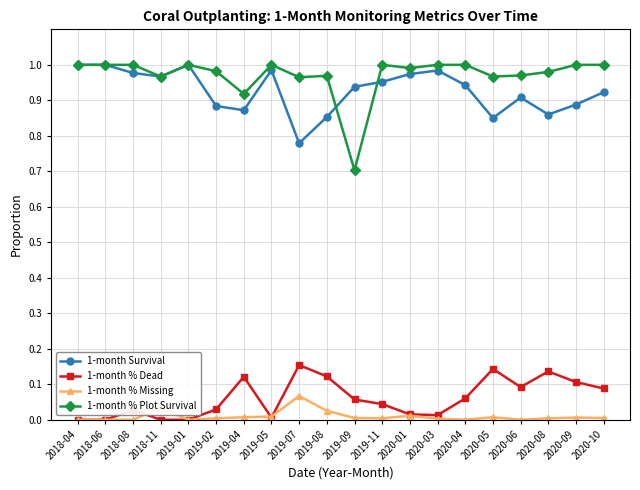

Which series has the widest spread of values?

1-month % Plot Survival